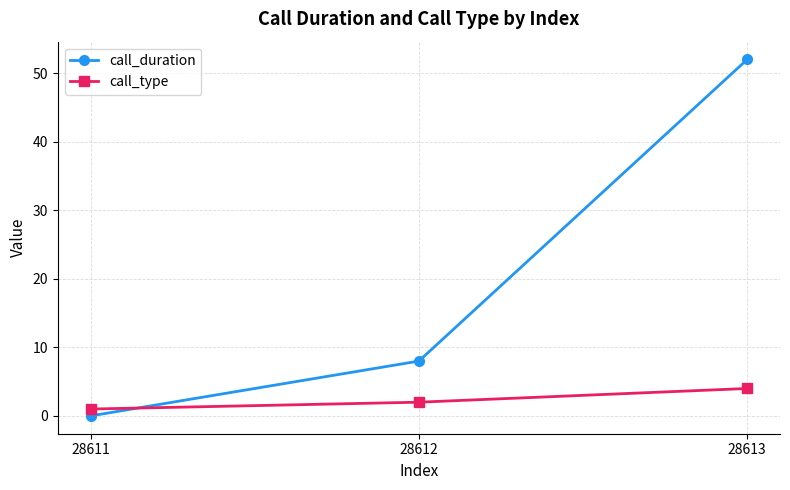

At which category is the sum across all series the highest?

28613